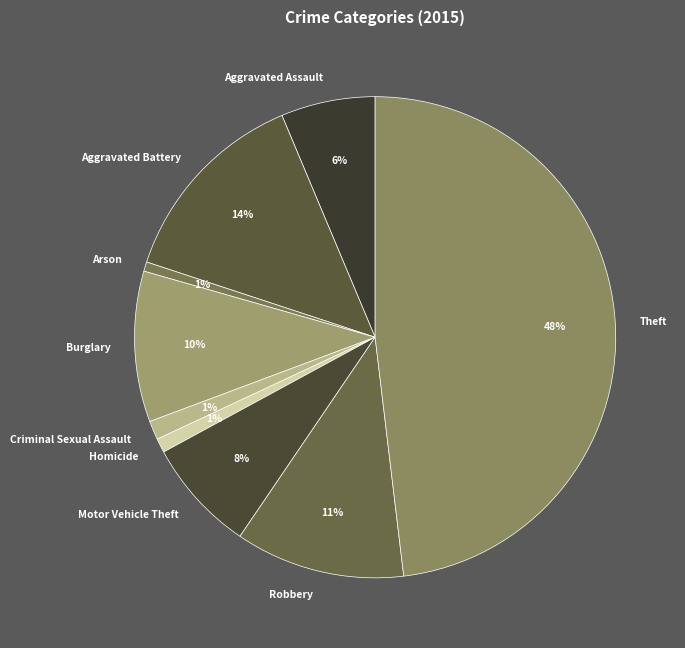

True or false: Aggravated Assault accounts for 6% of the total.

True